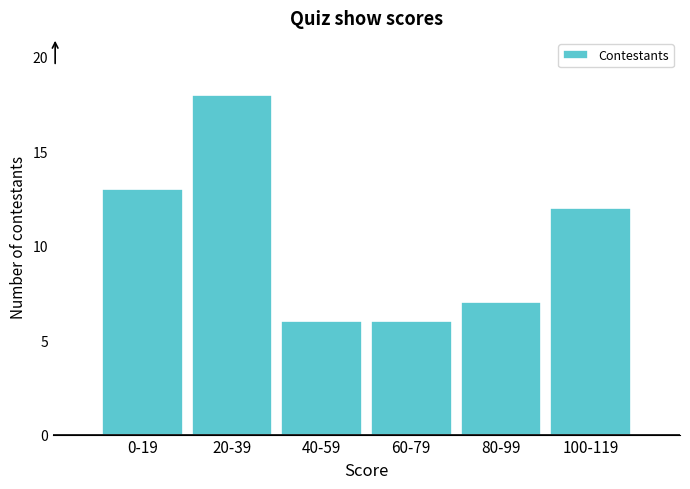

Reading left to right, list all the values displayed in this chart.

13	18	6	6	7	12